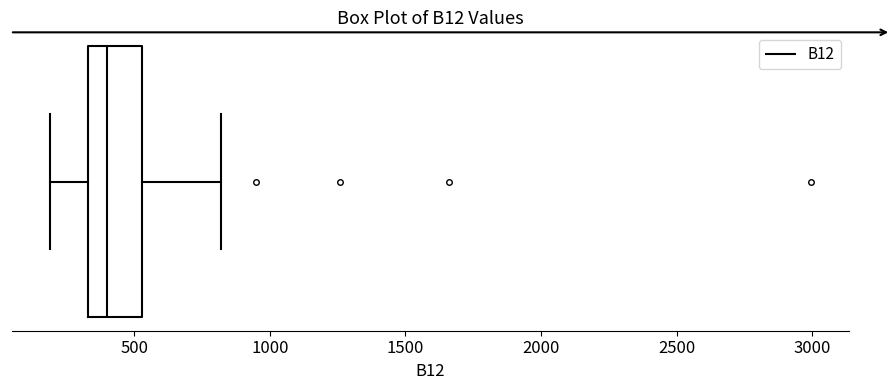

Where does the median line of the box sit on the x-axis? The values are not printed on the chart, so give them approximately, as read against the axis.

400